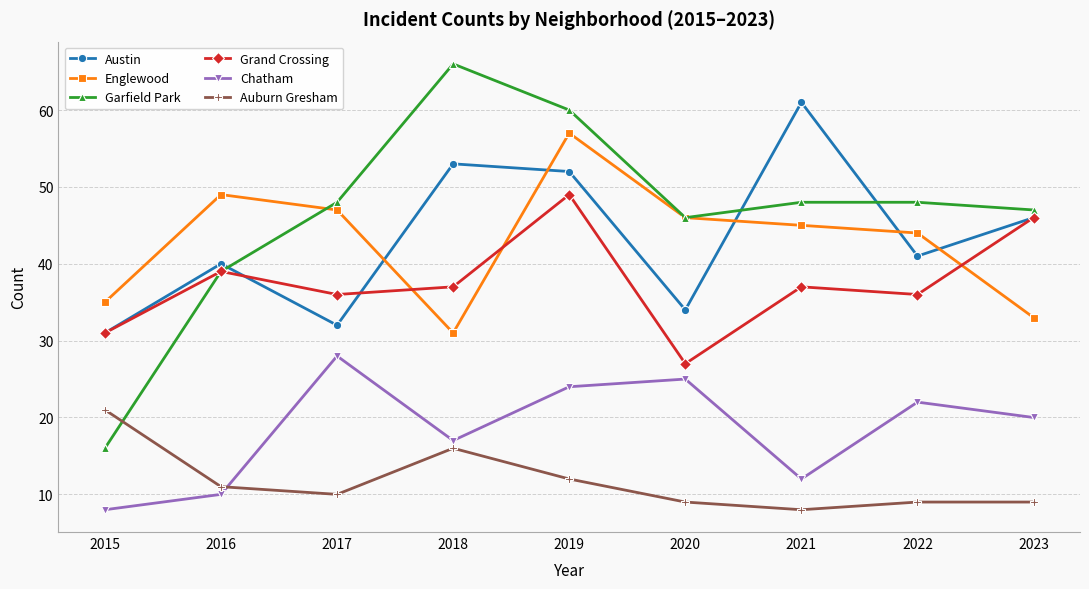

Which series has the widest spread of values?

Garfield Park